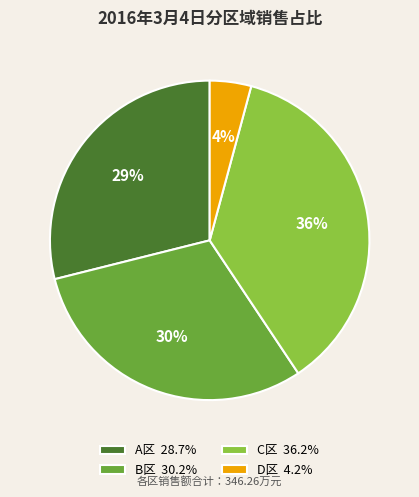

What is the smallest slice in the pie chart?

D区